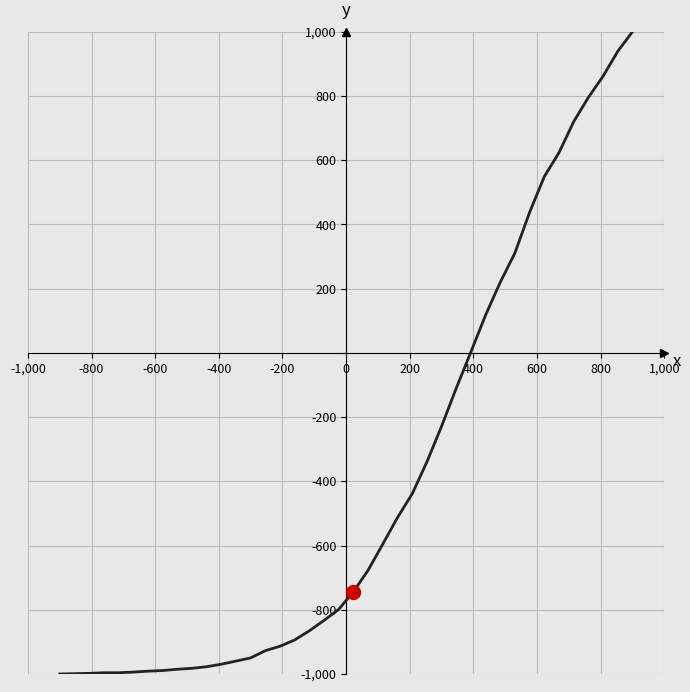

What is the greatest value displayed?

1000.0